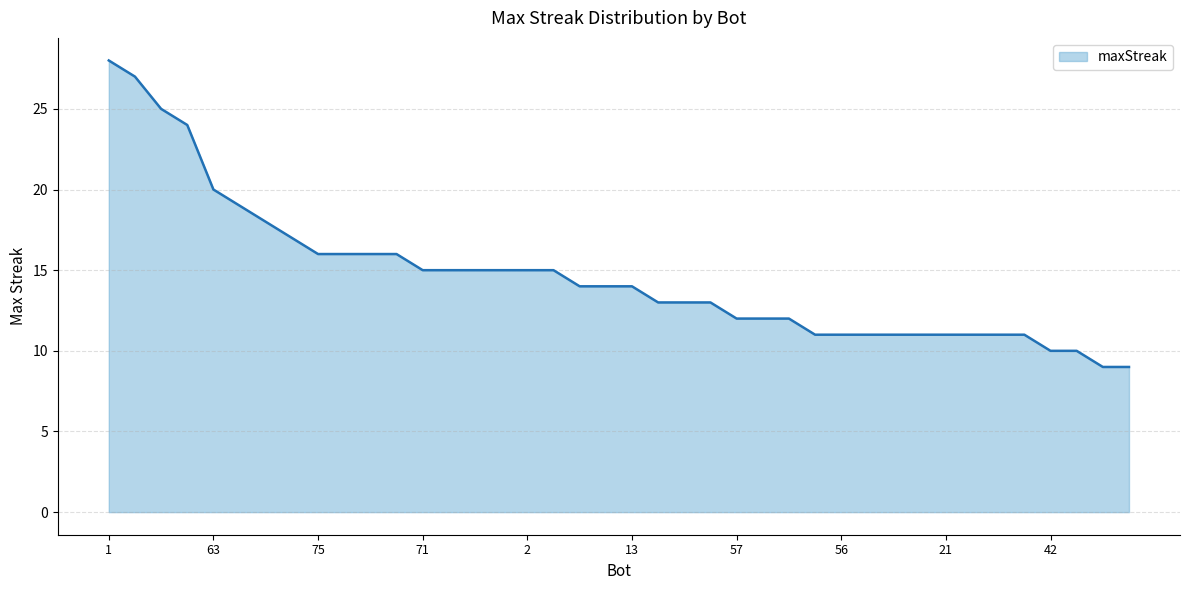

How many lines are shown in the chart?

1